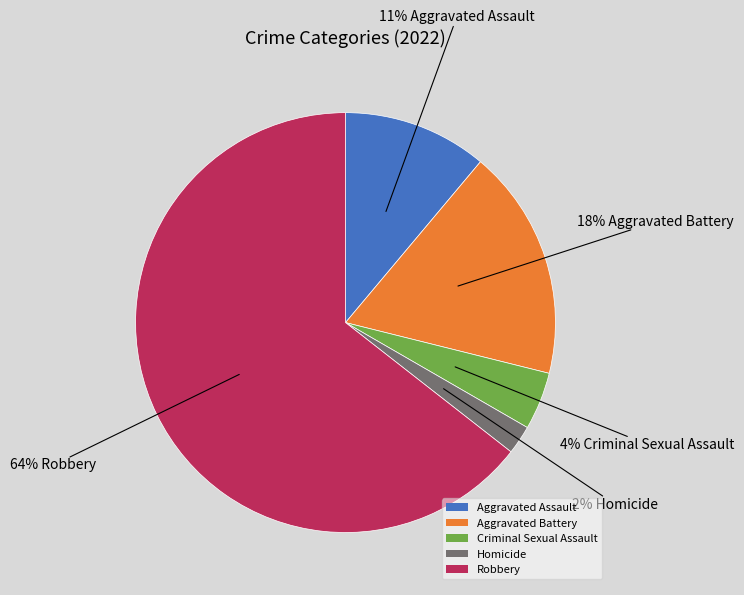

Which category has the biggest portion of the pie?

Robbery